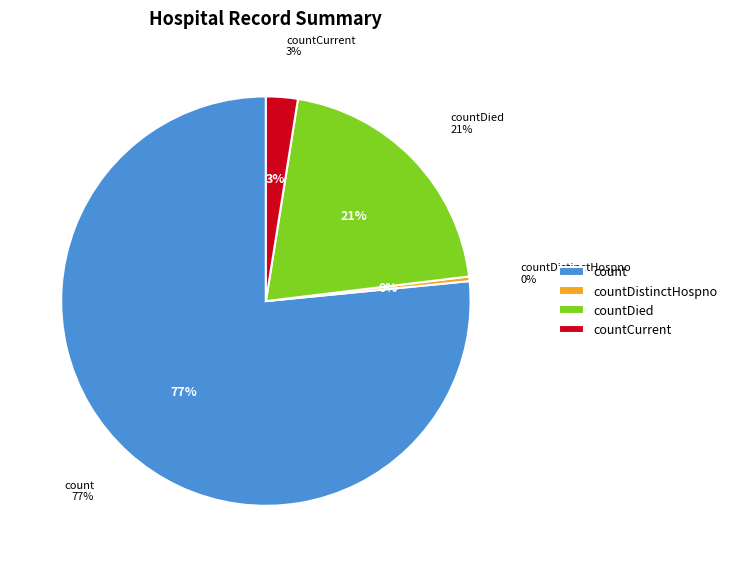

The count slice represents 85% of the pie. True or false?

False